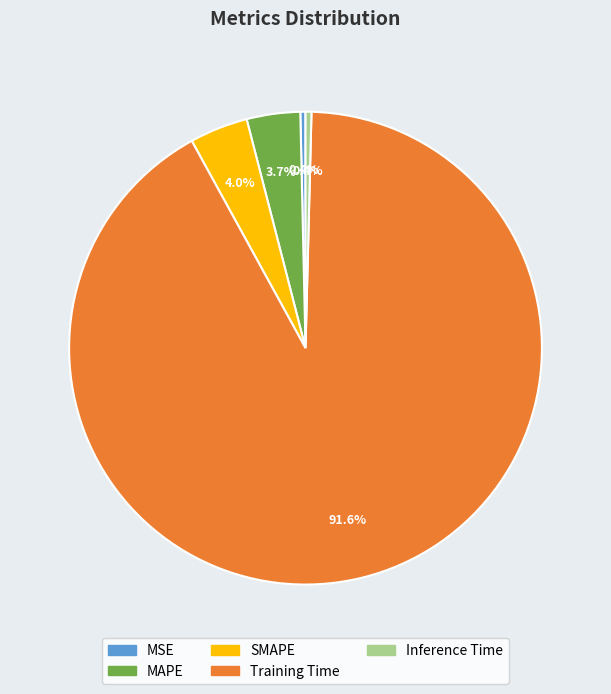

Which slice is the largest?

Training Time